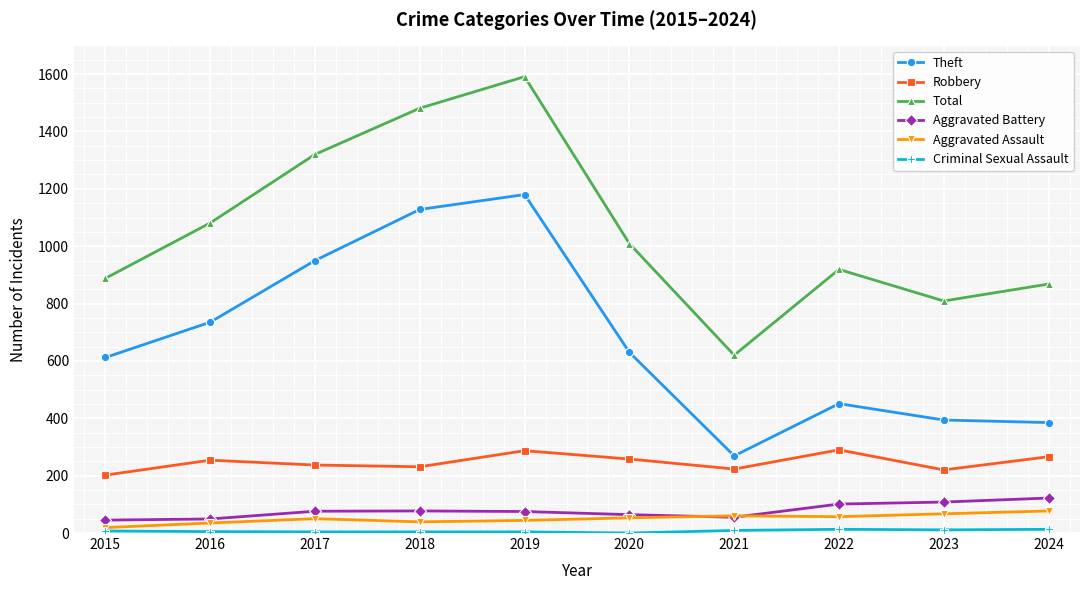

What is the value of the Theft point at the 9th from the left?

394